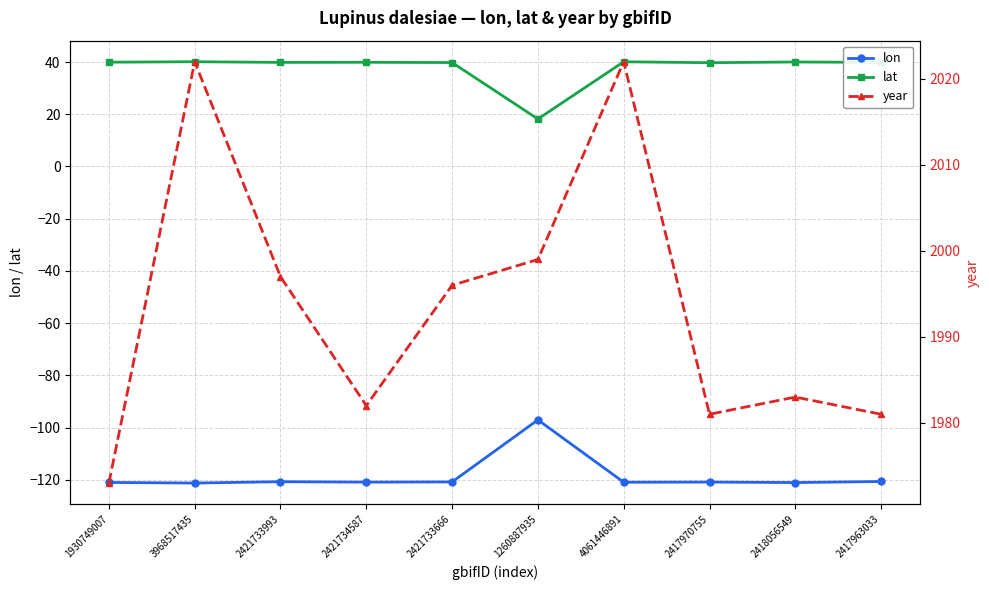

True or false: year has a value of 2022.0 at 4061446891.

True